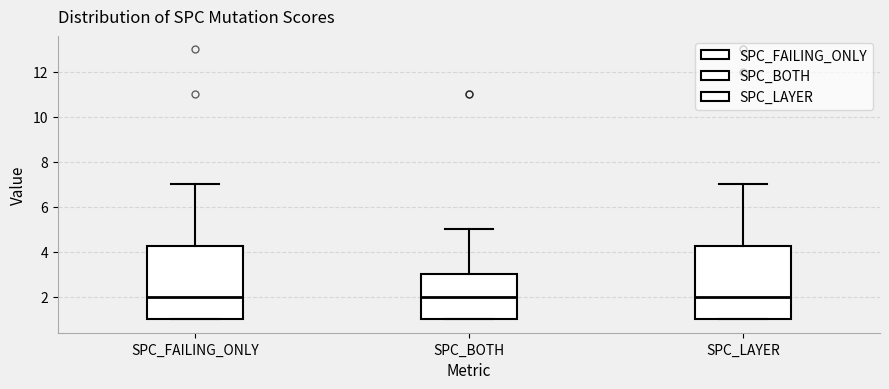

Reading left to right, read every box against the y-axis: the position of its median line, the range the box covers, and the ends of its whiskers. The values are not printed on the chart, so give them approximately, as read against the axis.

SPC_FAILING_ONLY: median 2.0, box 1.0 to 4.2, whiskers 1.0 to 7.0
SPC_BOTH: median 2.0, box 1.0 to 3.0, whiskers 1.0 to 5.0
SPC_LAYER: median 2.0, box 1.0 to 4.2, whiskers 1.0 to 7.0